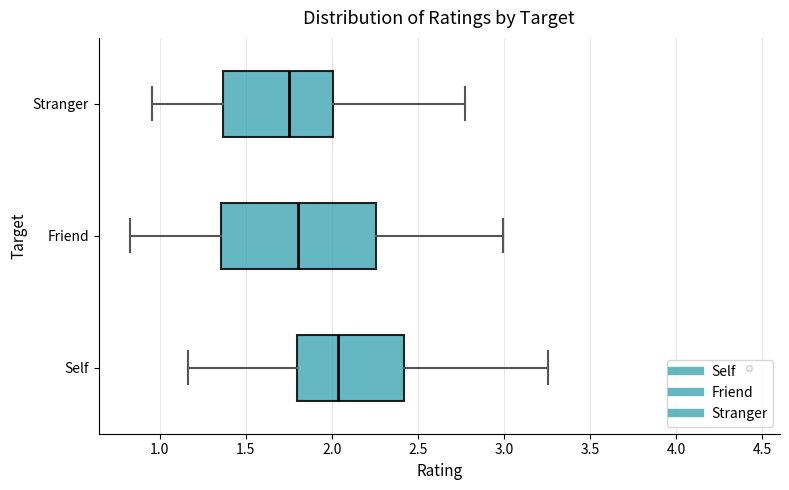

Where is the left edge of the box for Stranger on the x-axis? The values are not printed on the chart, so give them approximately, as read against the axis.

1.35